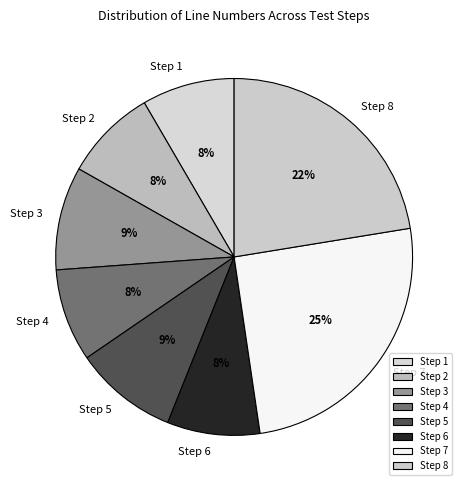

What is the largest slice in the pie chart?

Step 7